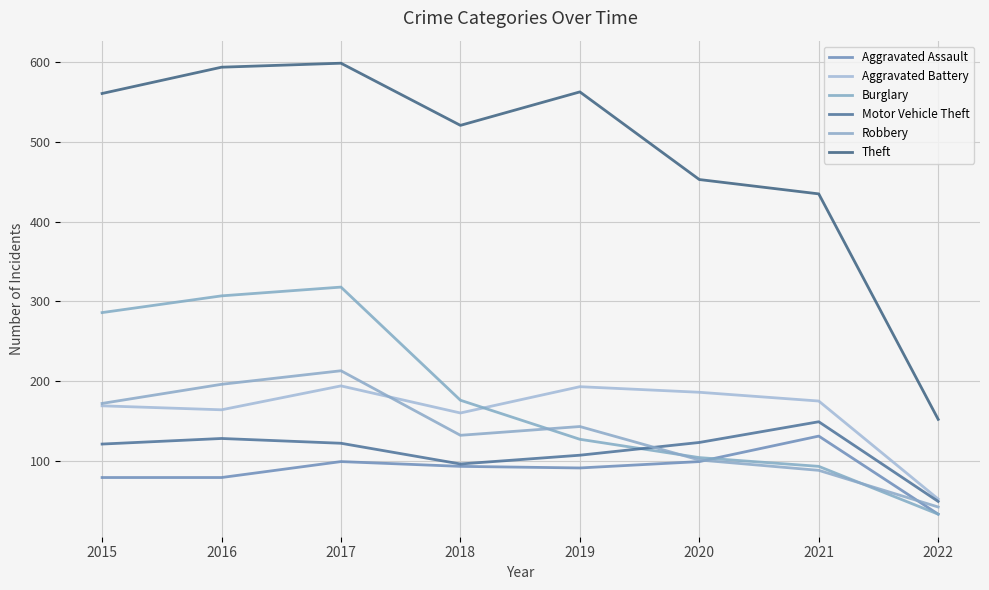

Which has a higher value, 2015 or 2018?

2018